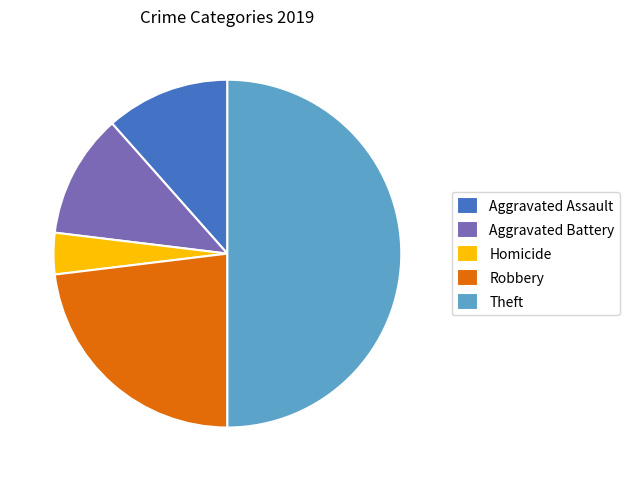

What is the ratio of the value at Aggravated Battery to the value at Aggravated Assault?

1.0